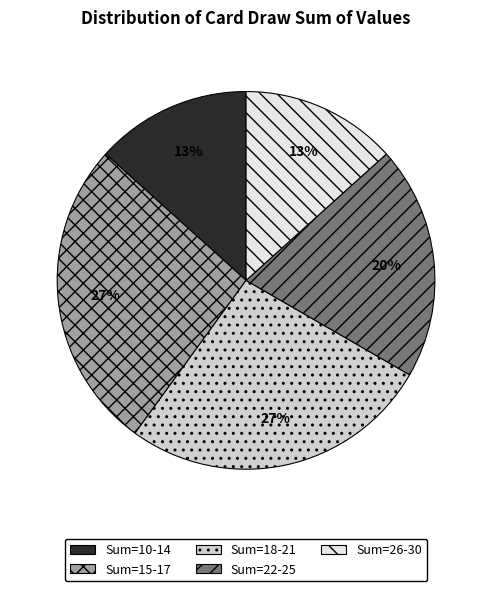

To the nearest percent, what is the average slice percentage?

20%